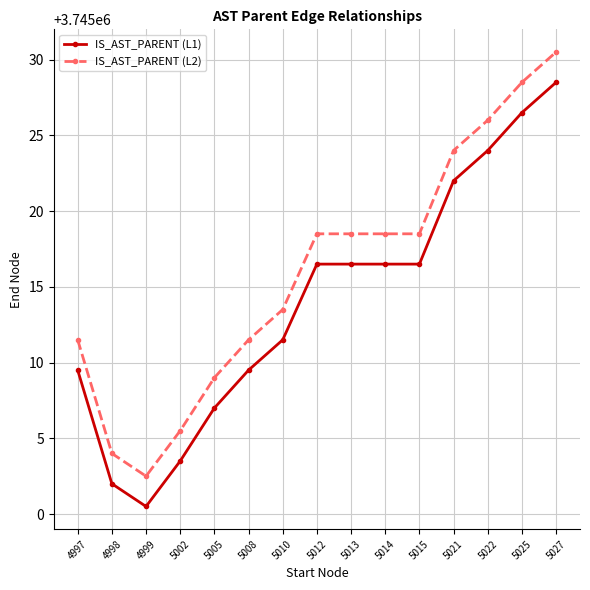

At which category is the sum across all series the highest?

5027